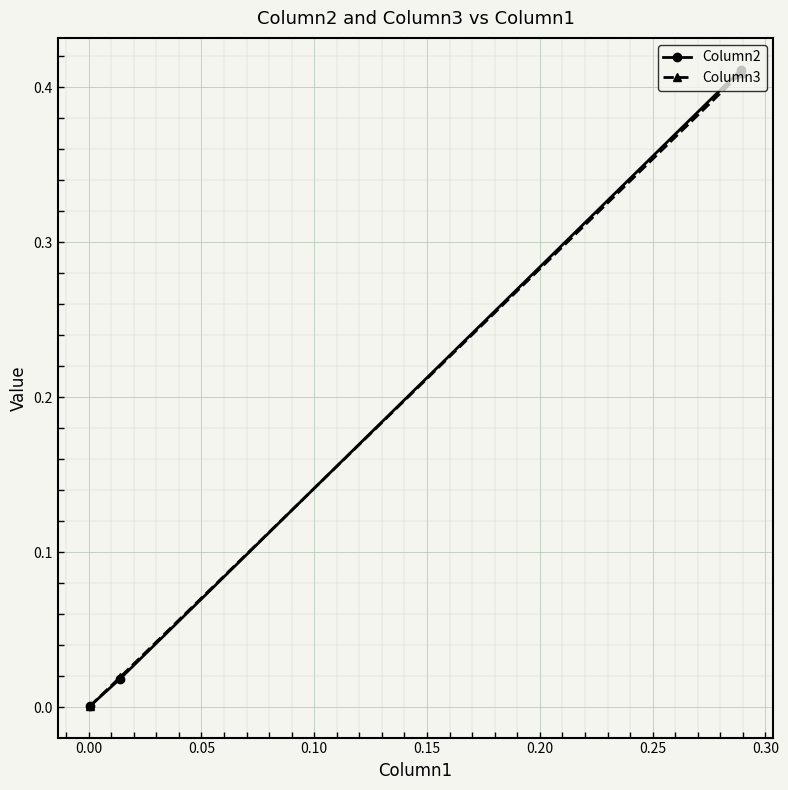

What are all the series names shown in the legend?

Column2, Column3